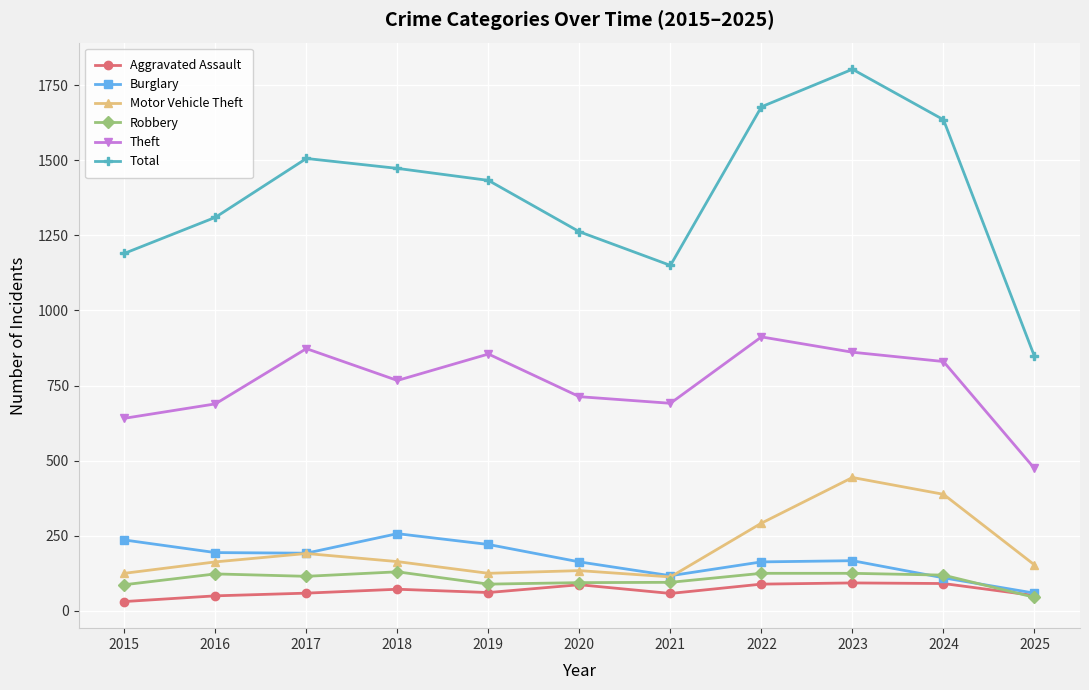

At which label does Theft reach its minimum?

2025